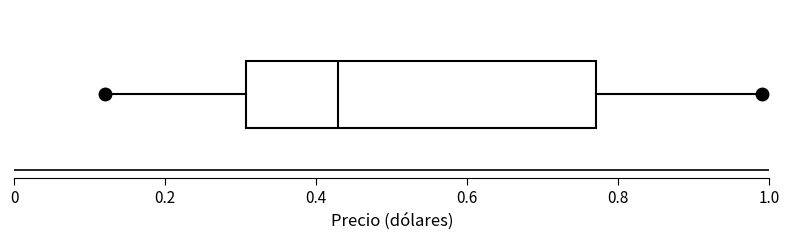

Read this box plot against the x-axis: the position of the median line, the range covered by the box, and the ends of both whiskers. The values are not printed on the chart, so give them approximately, as read against the axis.

median 0.42, box 0.30 to 0.78, whiskers 0.12 to 0.98